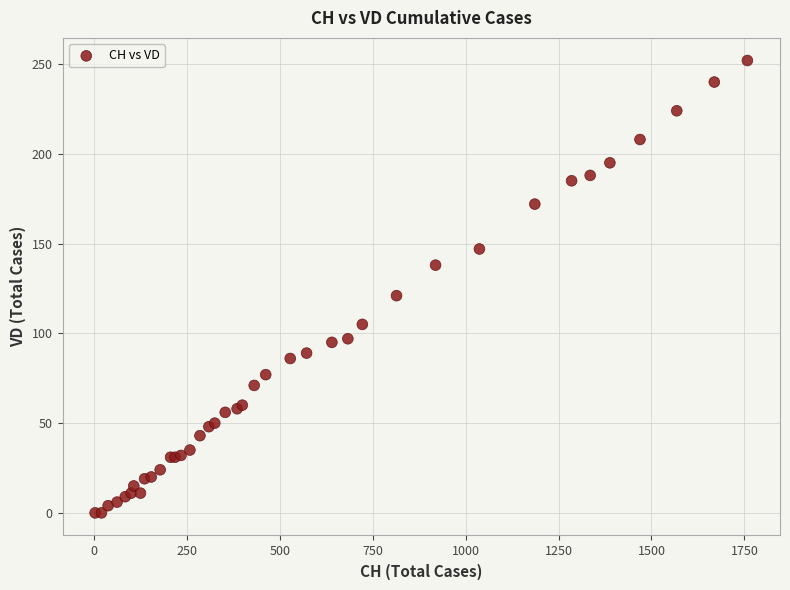

What Y value in the scatter plot is closest to 126?

121